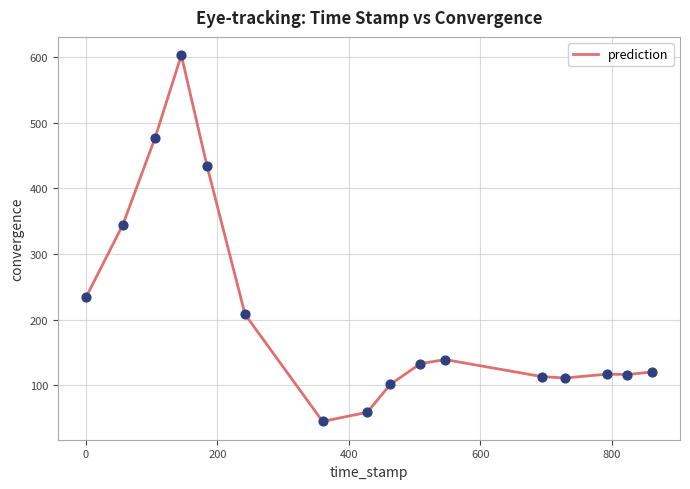

What is the smallest value displayed?

45.1